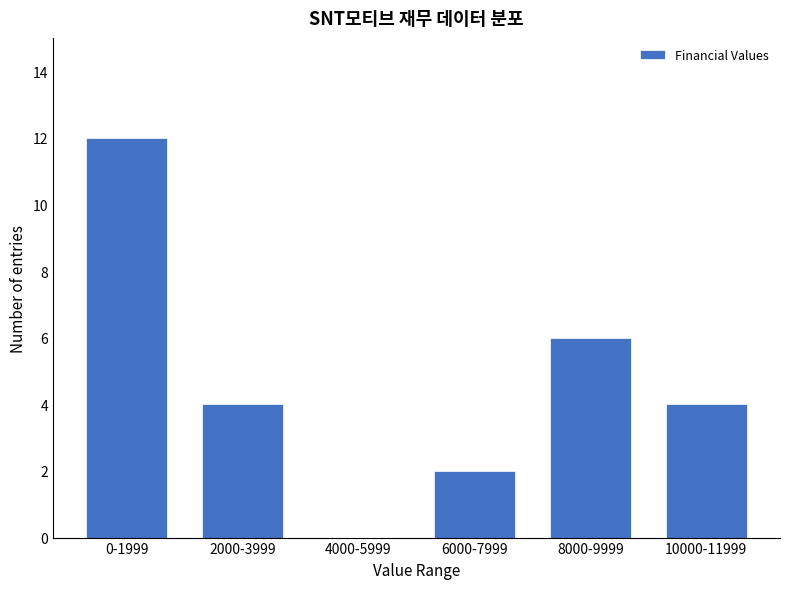

Reading left to right, transcribe all the data shown in this chart.

0-1999=12	2000-3999=4	4000-5999=0	6000-7999=2	8000-9999=6	10000-11999=4